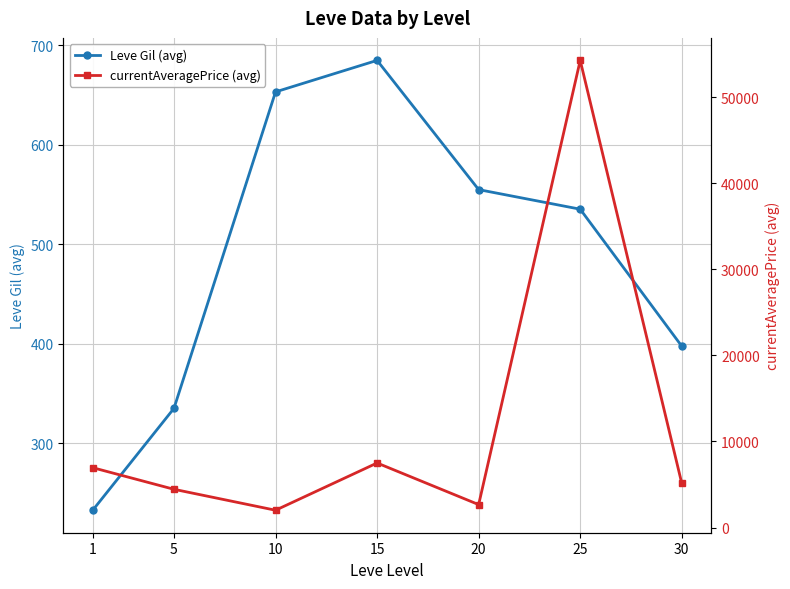

What is the difference between the maximum and minimum values in the currentAveragePrice (avg) series?

52261.9